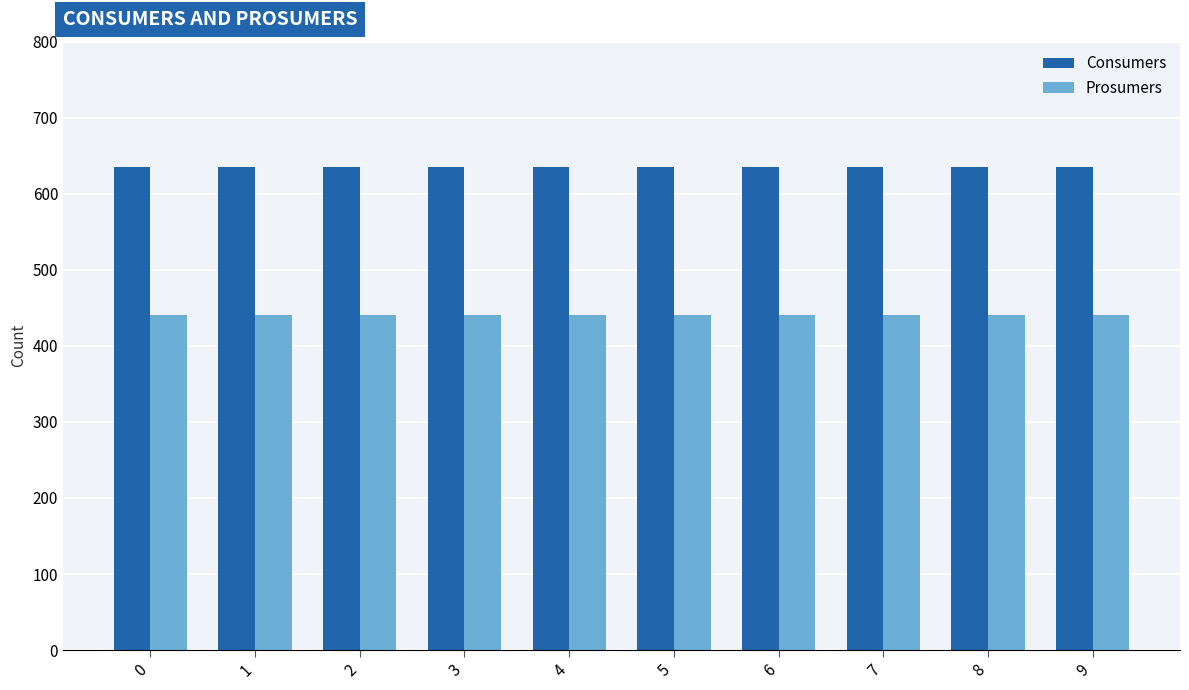

What are all the series names shown in the legend?

Consumers, Prosumers